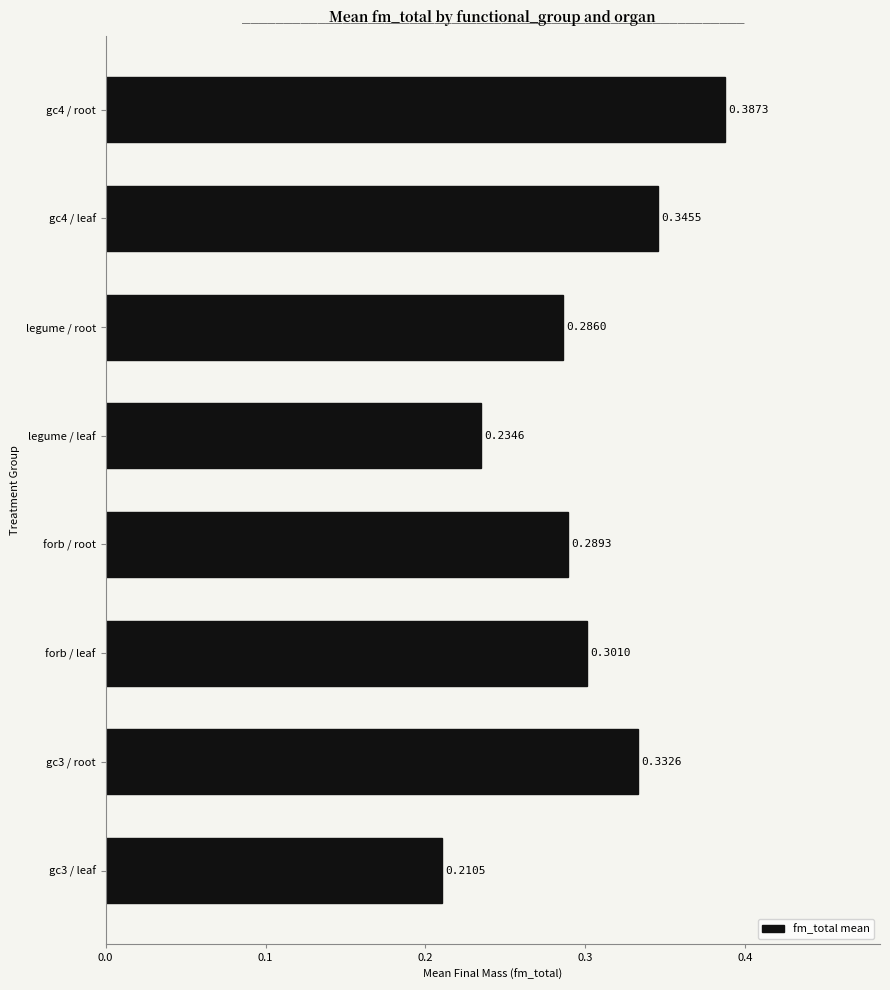

Rank the categories by value from lowest to highest.

gc3 / leaf, legume / leaf, legume / root, forb / root, forb / leaf, gc3 / root, gc4 / leaf, gc4 / root